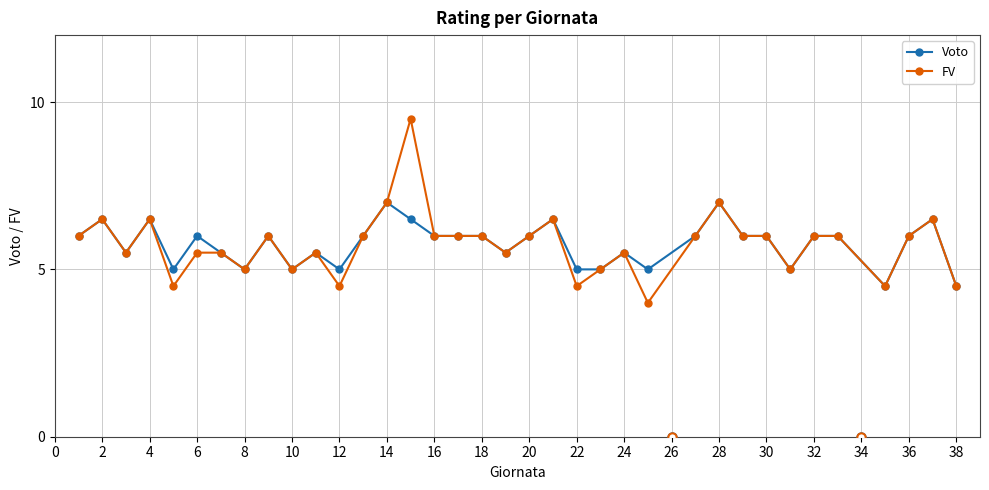

What is the value of the FV point at the 28th from the left?

6.0